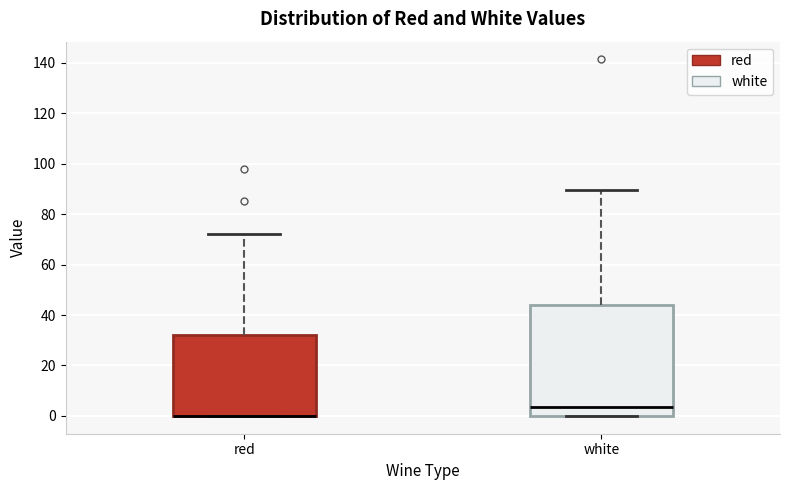

Reading left to right, transcribe this box plot: for each box, give where its median line is, the range the box spans, and where its two whiskers end, as read against the y-axis. The values are not printed on the chart, so give them approximately, as read against the axis.

red: median 0 (drawn on the box's lower edge), box 0 to 32, whiskers 0 to 72
white: median 4, box 0 to 44, whiskers 0 to 90